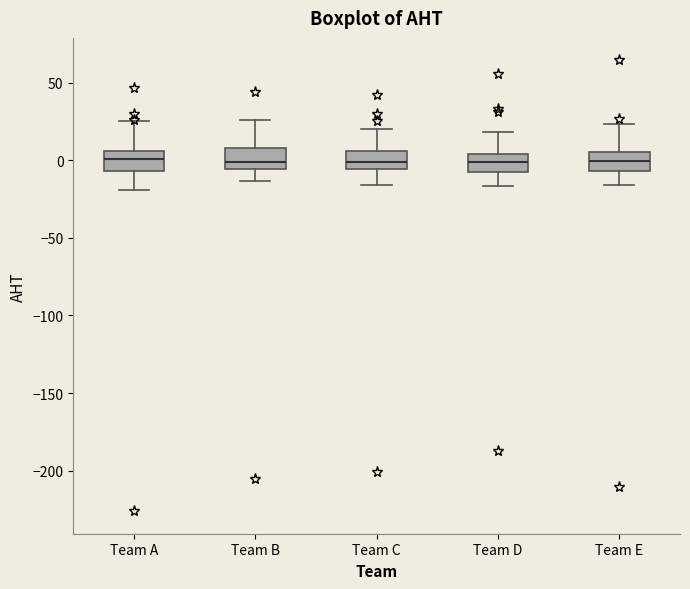

Reading left to right, read every box against the y-axis: the position of its median line, the range the box covers, and the ends of its whiskers. The values are not printed on the chart, so give them approximately, as read against the axis.

Team A: median 0, box -5 to 5, whiskers -20 to 25
Team B: median 0, box -5 to 10, whiskers -15 to 25
Team C: median 0, box -5 to 5, whiskers -15 to 20
Team D: median 0, box -10 to 5, whiskers -15 to 20
Team E: median 0, box -5 to 5, whiskers -15 to 25